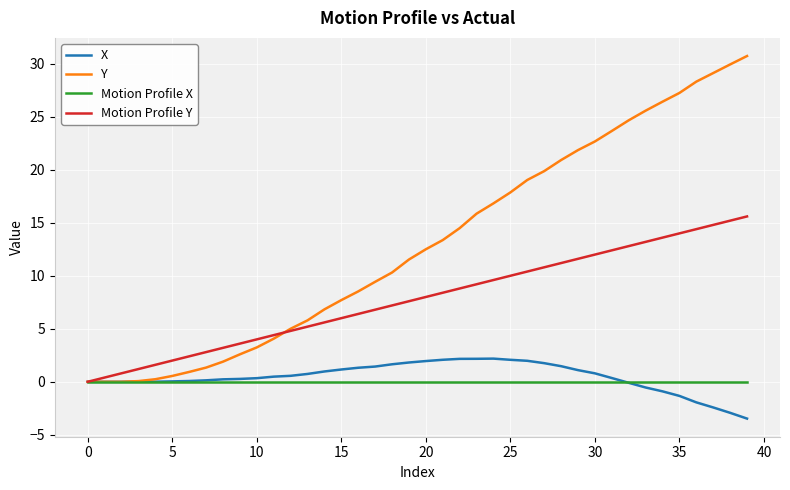

Which series has the largest total across all categories?

Y